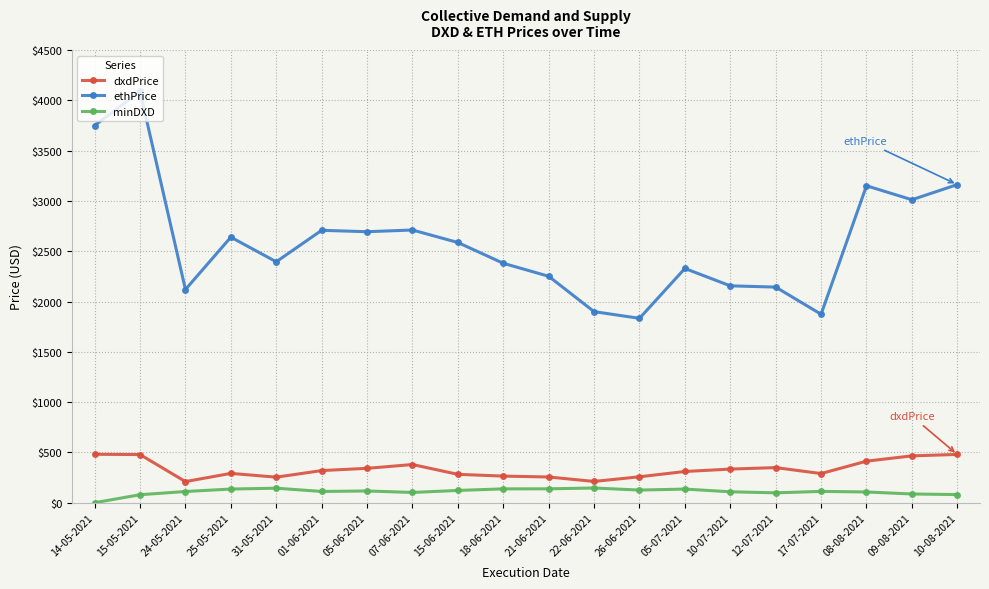

What is the difference between the highest and lowest values at 12-07-2021?

2045.2